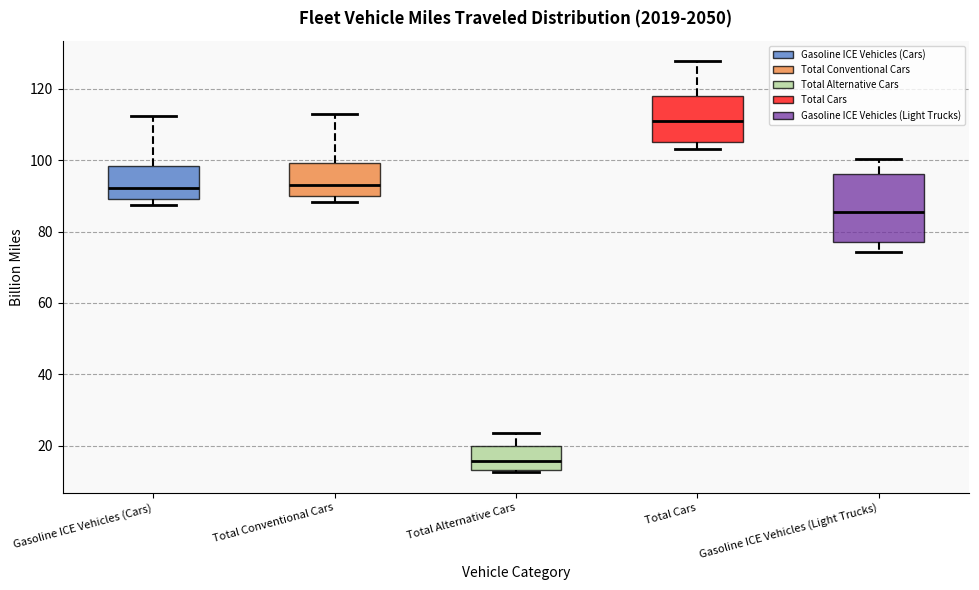

Reading left to right, transcribe this box plot: for each box, give where its median line is, the range the box spans, and where its two whiskers end, as read against the y-axis. The values are not printed on the chart, so give them approximately, as read against the axis.

Gasoline ICE Vehicles (Cars): median 92, box 90 to 98, whiskers 88 to 112
Total Conventional Cars: median 94, box 90 to 100, whiskers 88 to 112
Total Alternative Cars: median 16, box 14 to 20, whiskers 12 to 24
Total Cars: median 112, box 106 to 118, whiskers 104 to 128
Gasoline ICE Vehicles (Light Trucks): median 86, box 76 to 96, whiskers 74 to 100